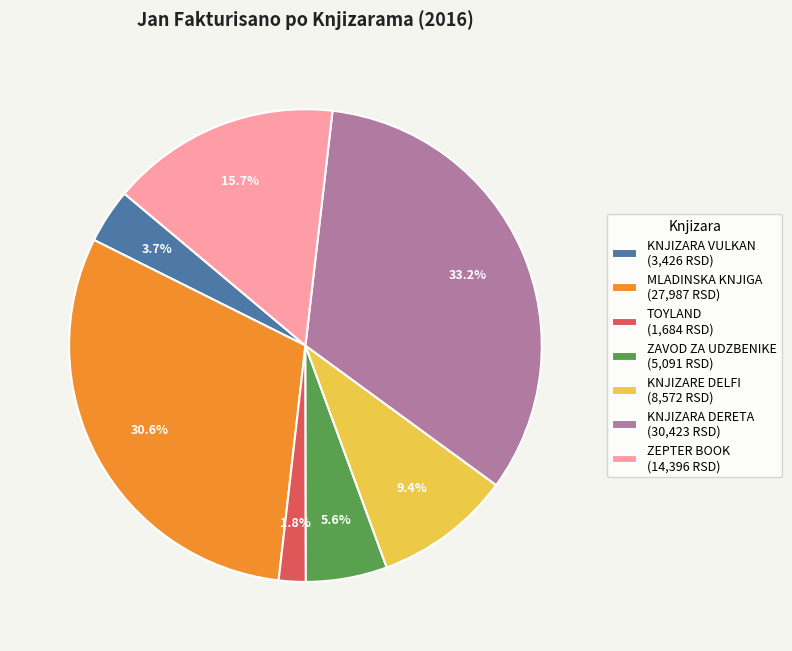

Approximately how many times larger is the value at KNJIZARA DERETA (30,423 RSD) compared to KNJIZARE DELFI (8,572 RSD)?

3.5